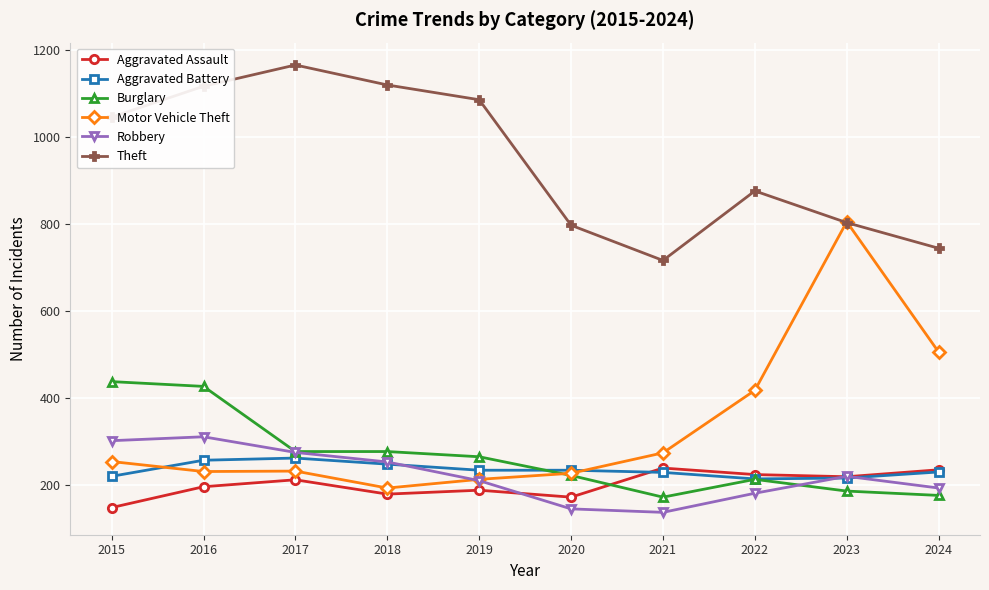

What is the value of the Aggravated Assault point at the 4th from the left?

178